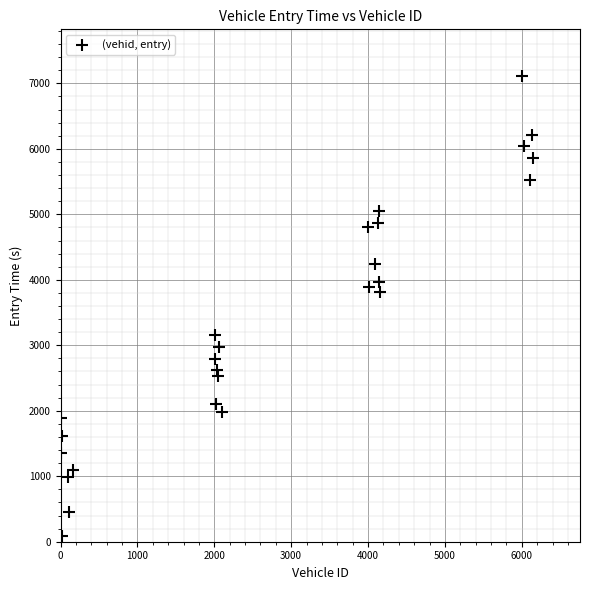

What is the range of X values (max minus min)?

6132.0